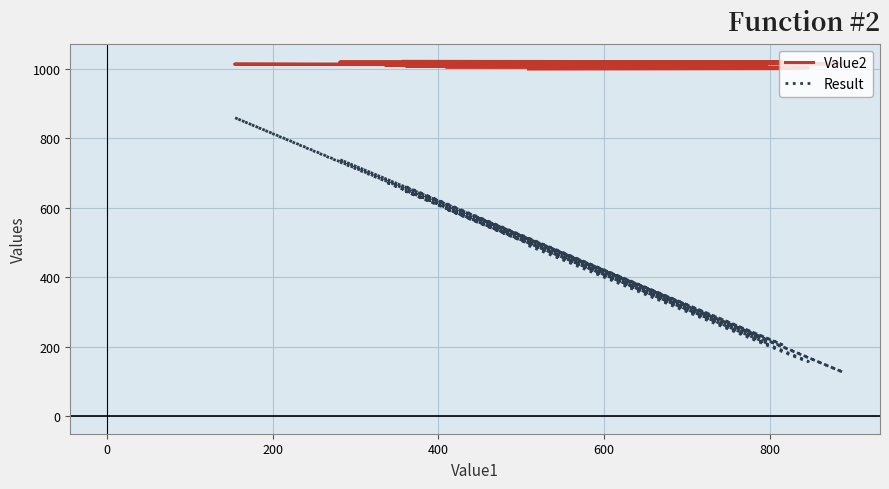

True or false: Result and Value2 intersect in this chart.

False